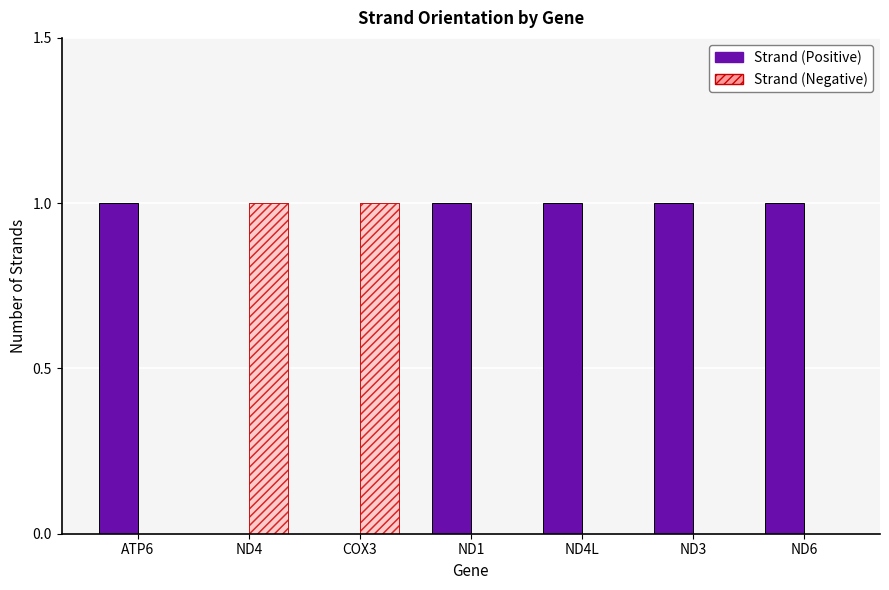

Which has a higher value, ND3 or ND4L?

ND3